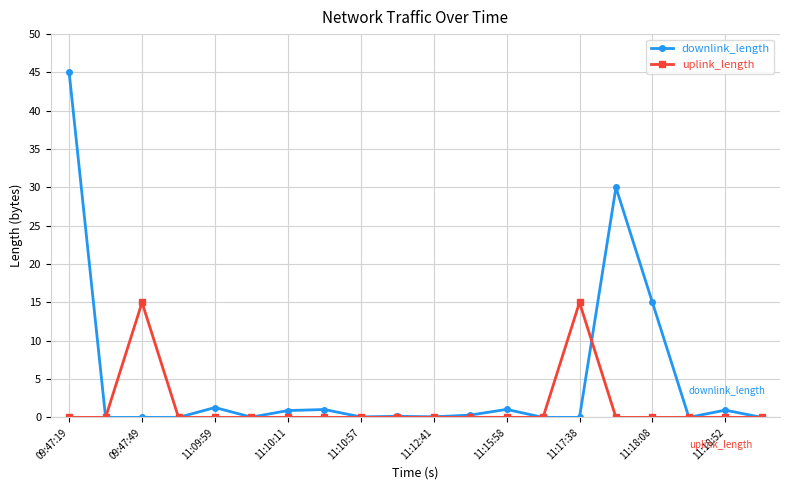

Which series has the widest spread of values?

downlink_length